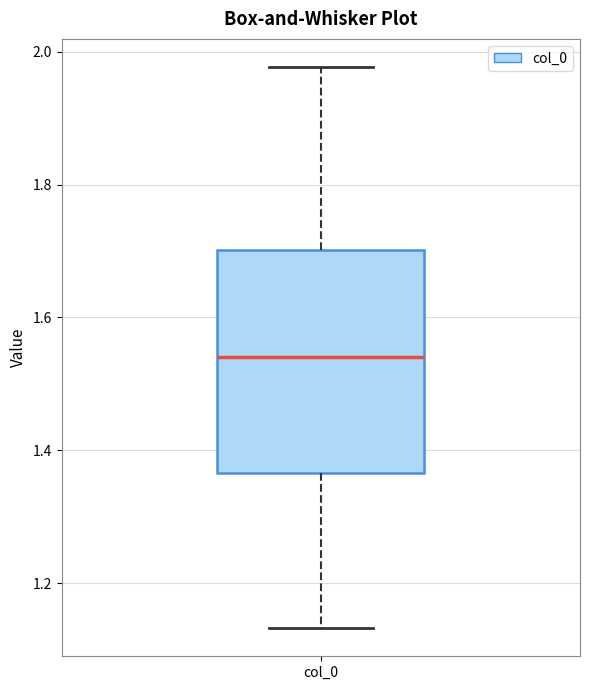

Where does the lower whisker of the box for col_0 end on the y-axis? The values are not printed on the chart, so give them approximately, as read against the axis.

1.14